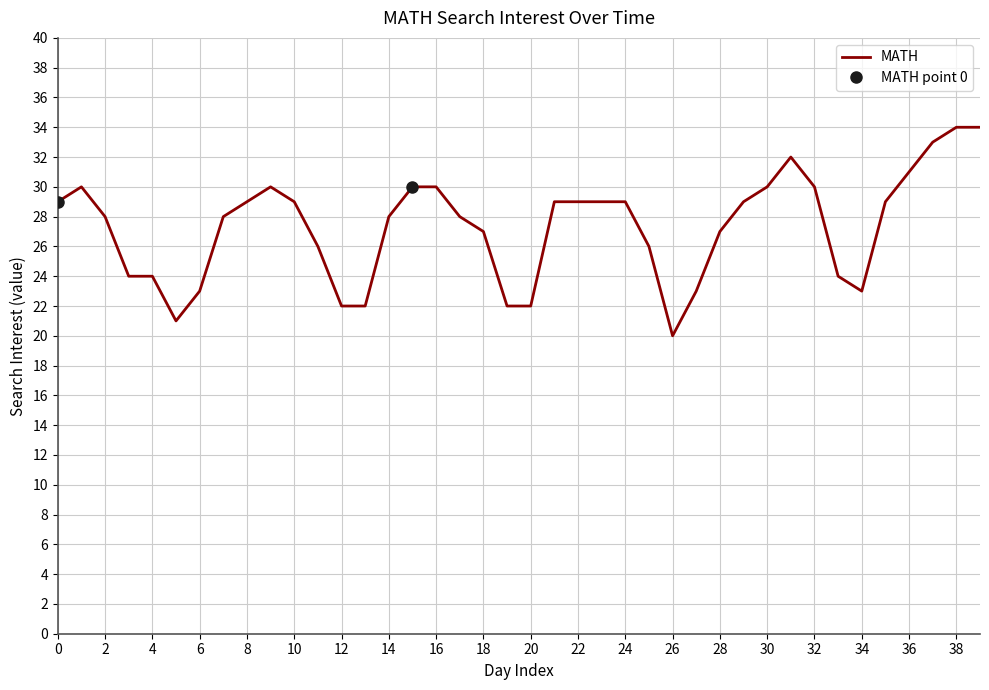

Read the MATH value at 14, to the nearest 5.

30